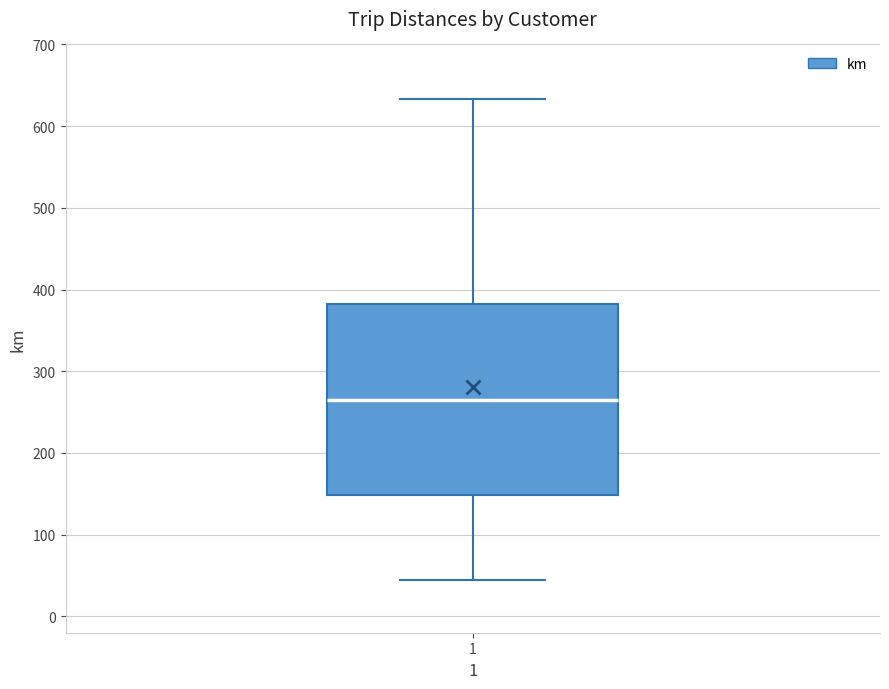

Where is the upper edge of the box at x = 1 on the y-axis? The values are not printed on the chart, so give them approximately, as read against the axis.

380